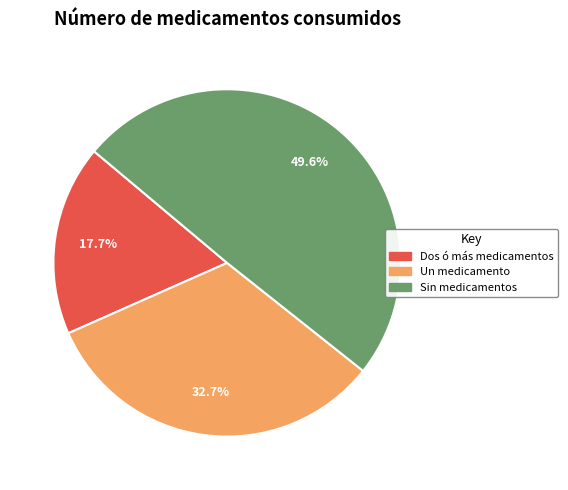

What portion of the pie excludes Dos ó más medicamentos?

82.3%